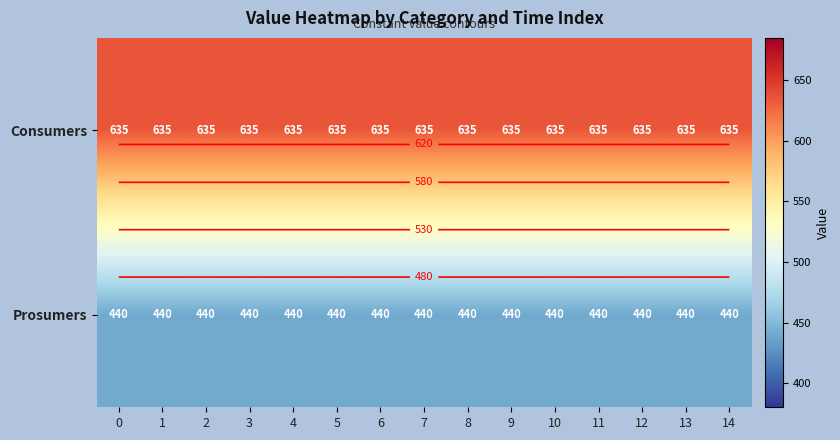

Read the Consumers value at 12.

635